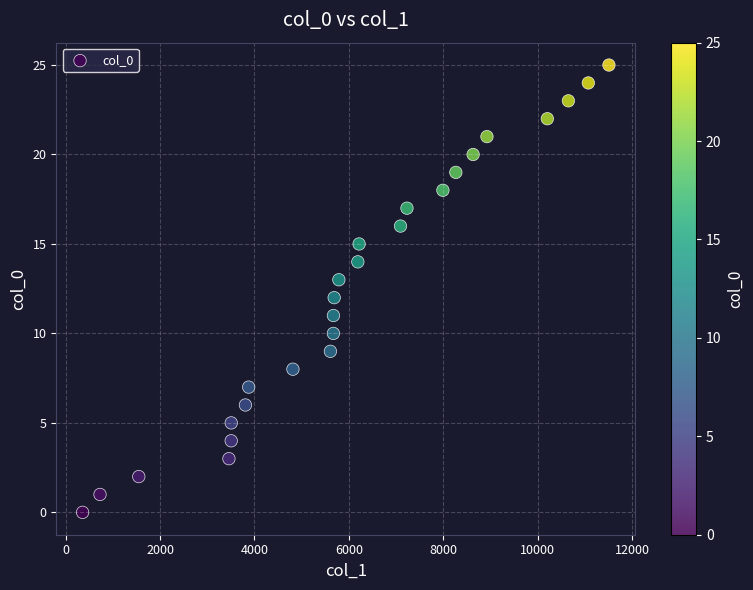

What is the range of Y values (max minus min)?

25